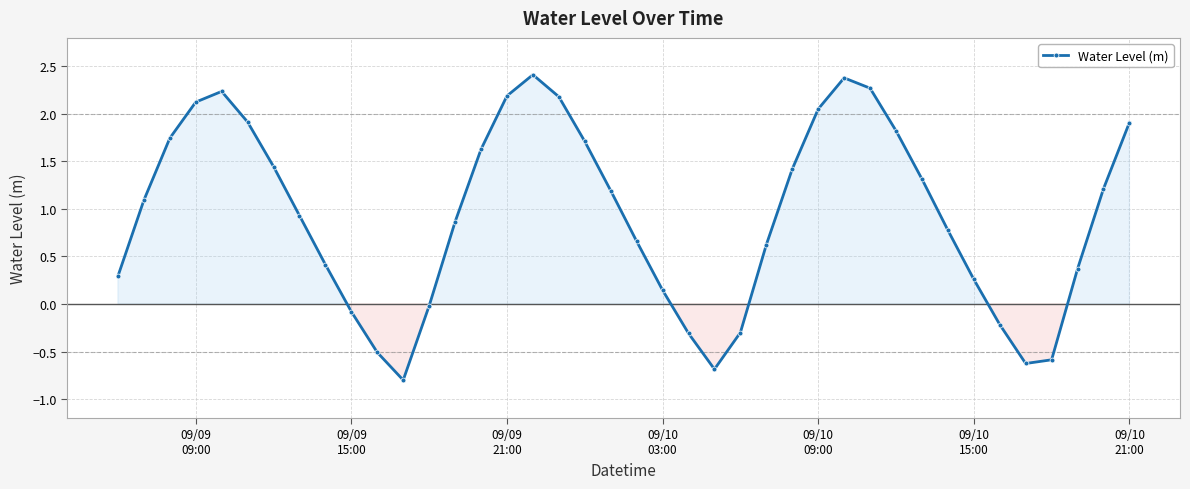

What is the value of the 40th point from the left?

1.9